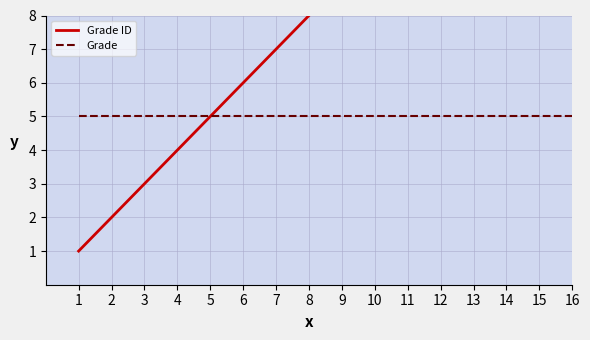

Which series changed the most between 10 and 13?

Grade ID